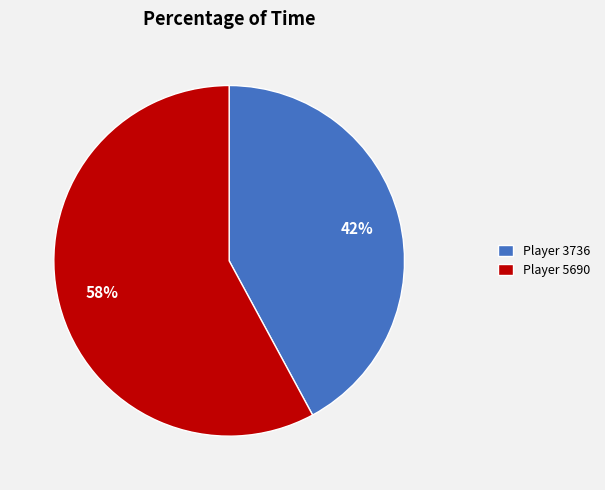

To the nearest percent, what portion does Player 5690 represent?

58%